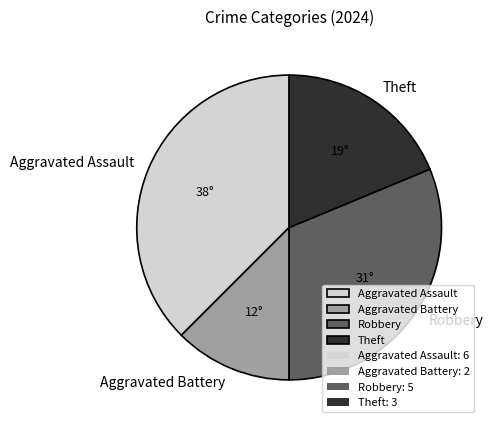

Which category has the biggest portion of the pie?

Aggravated Assault